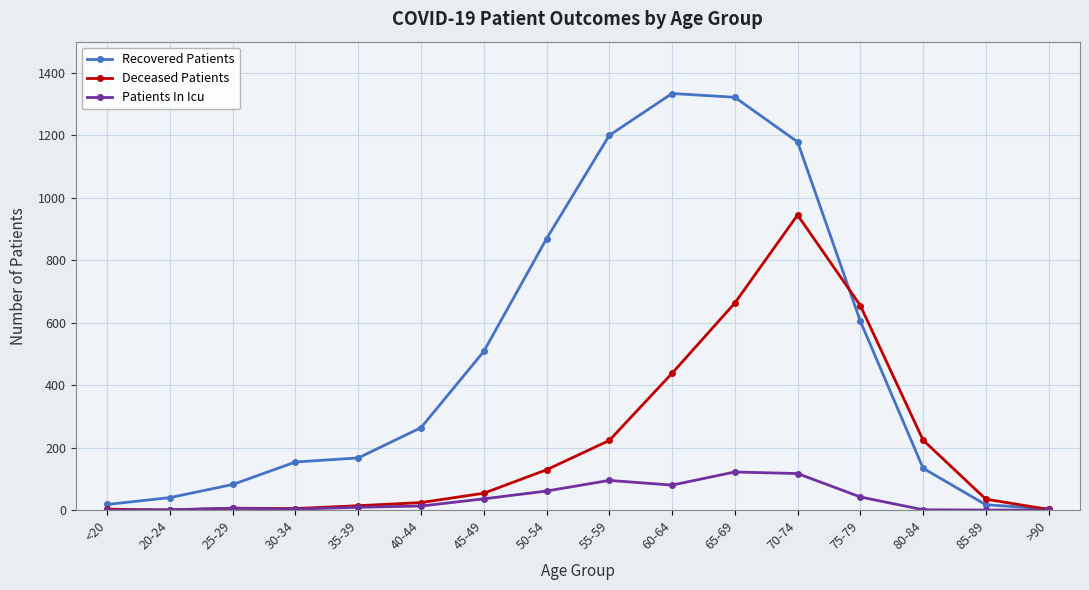

Is the value of Patients In Icu at 70-74 greater than the value of Deceased Patients at 40-44?

Yes